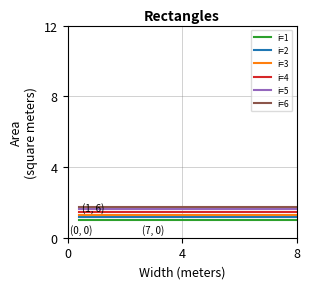

List the series in order of their overall mean, highest first.

i=6, i=5, i=4, i=3, i=2, i=1